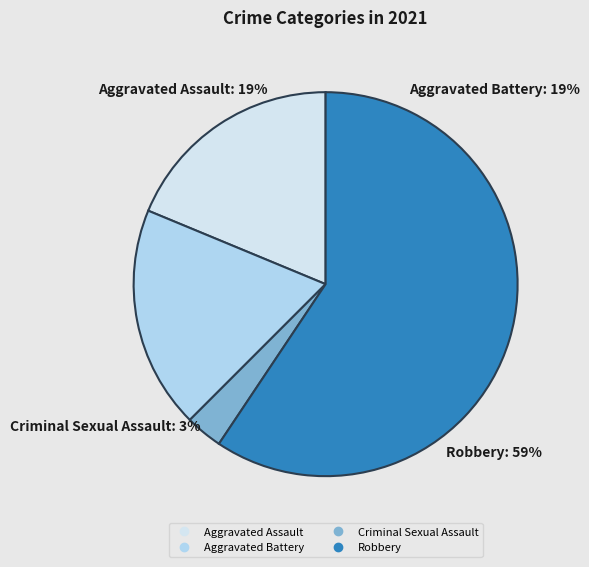

Which category has the smallest portion of the pie?

Criminal Sexual Assault